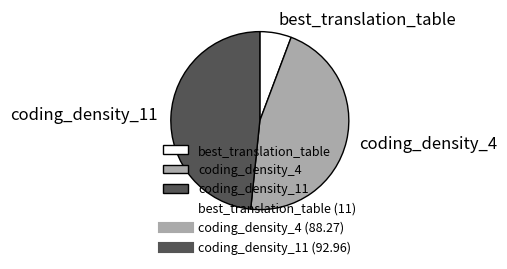

Approximately how many times larger is the value at coding_density_11 compared to coding_density_4?

1.1